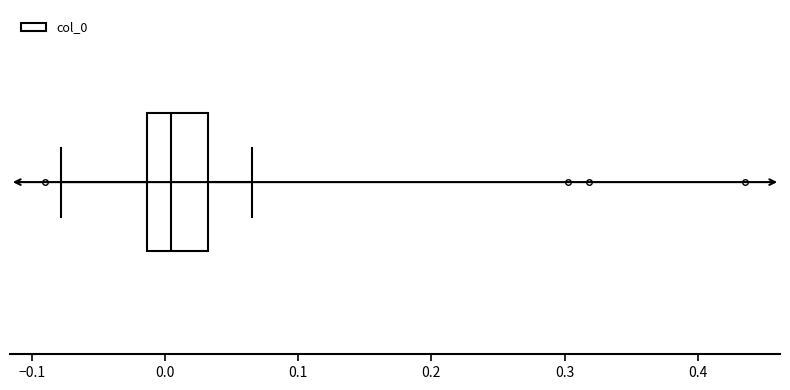

Read this box plot against the x-axis: the position of the median line, the range covered by the box, and the ends of both whiskers. The values are not printed on the chart, so give them approximately, as read against the axis.

median 0.00, box -0.01 to 0.03, whiskers -0.08 to 0.07